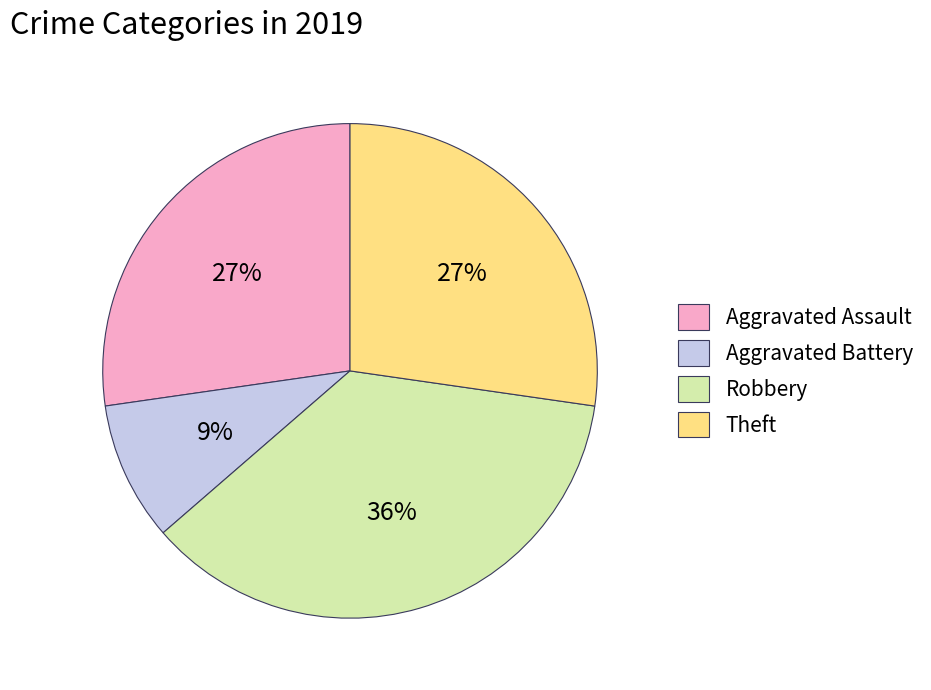

Is Robbery the majority of the pie?

No